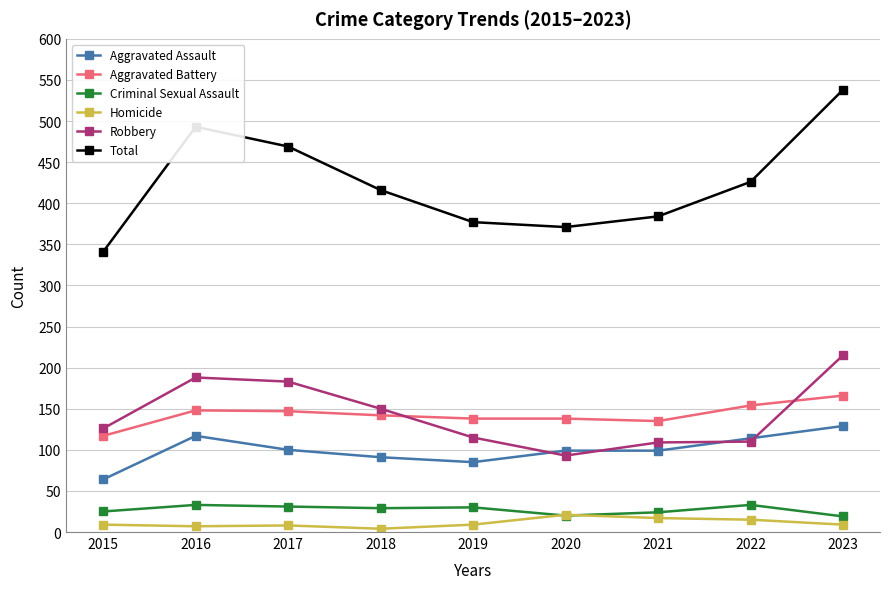

In Homicide, how many points are lower than both neighbors (excluding endpoints)?

2